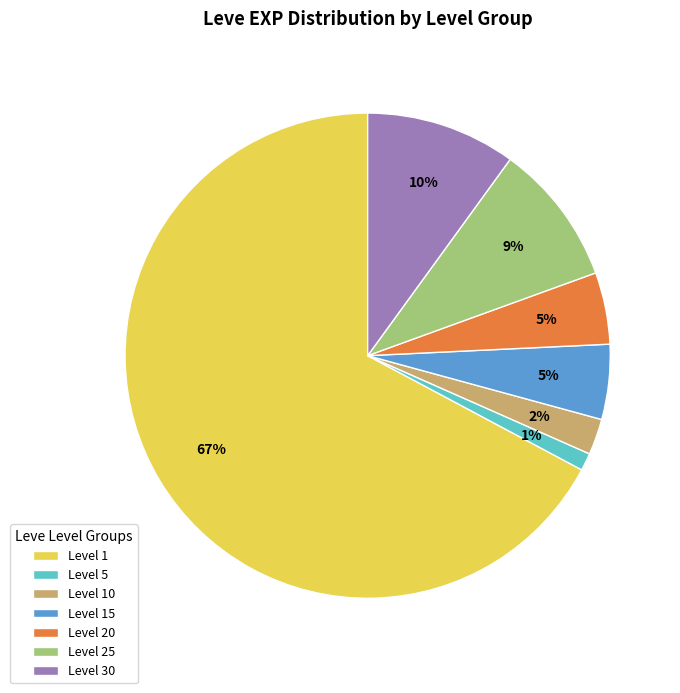

Do Level 1 and Level 25 together represent more than half of the pie?

Yes